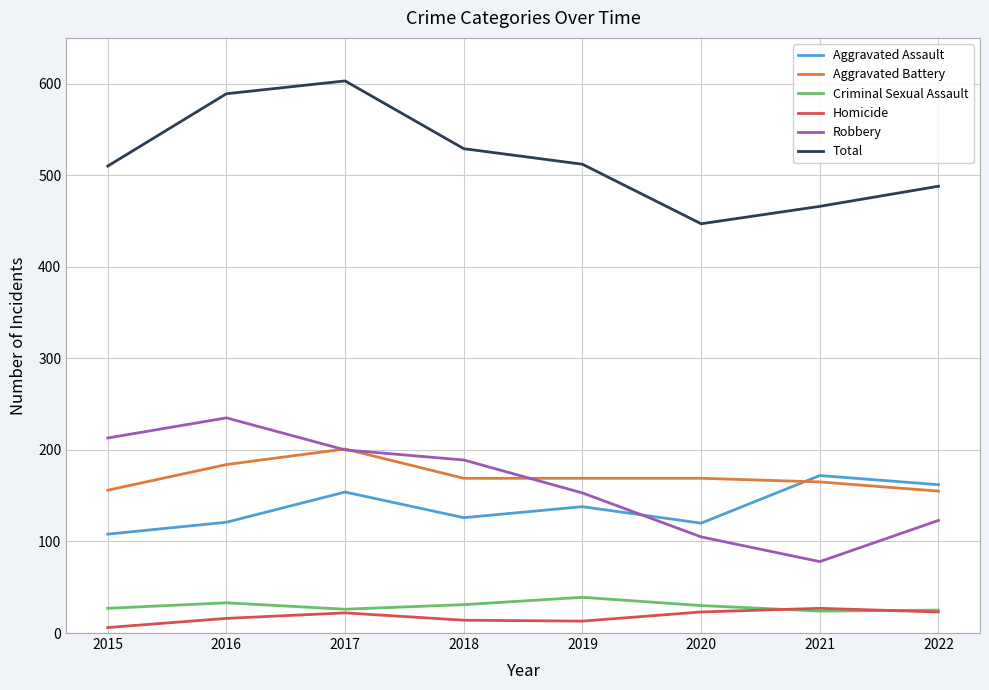

Is it true that Total equals 447 at 2020?

True